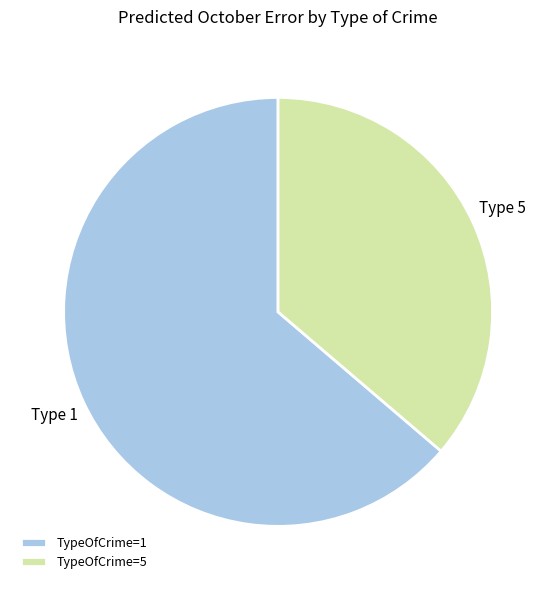

Does TypeOfCrime=1 represent more than half of the total?

Yes